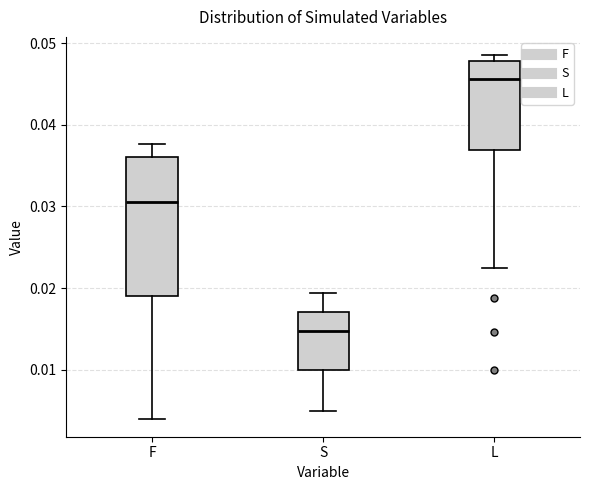

Reading left to right, transcribe this box plot: for each box, give where its median line is, the range the box spans, and where its two whiskers end, as read against the y-axis. The values are not printed on the chart, so give them approximately, as read against the axis.

F: median 0.030, box 0.019 to 0.036, whiskers 0.004 to 0.038
S: median 0.015, box 0.010 to 0.017, whiskers 0.005 to 0.019
L: median 0.046, box 0.037 to 0.048, whiskers 0.022 to 0.049